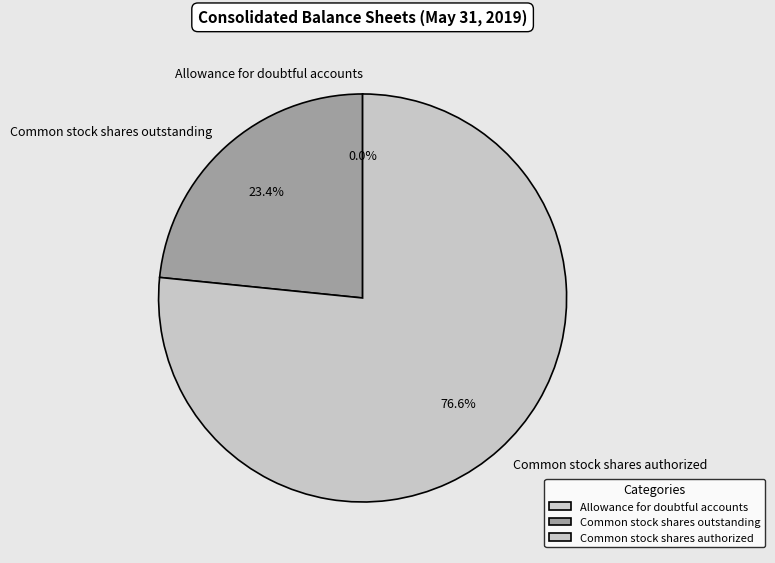

To the nearest percent, what is the difference between the largest and smallest slice percentages?

77%